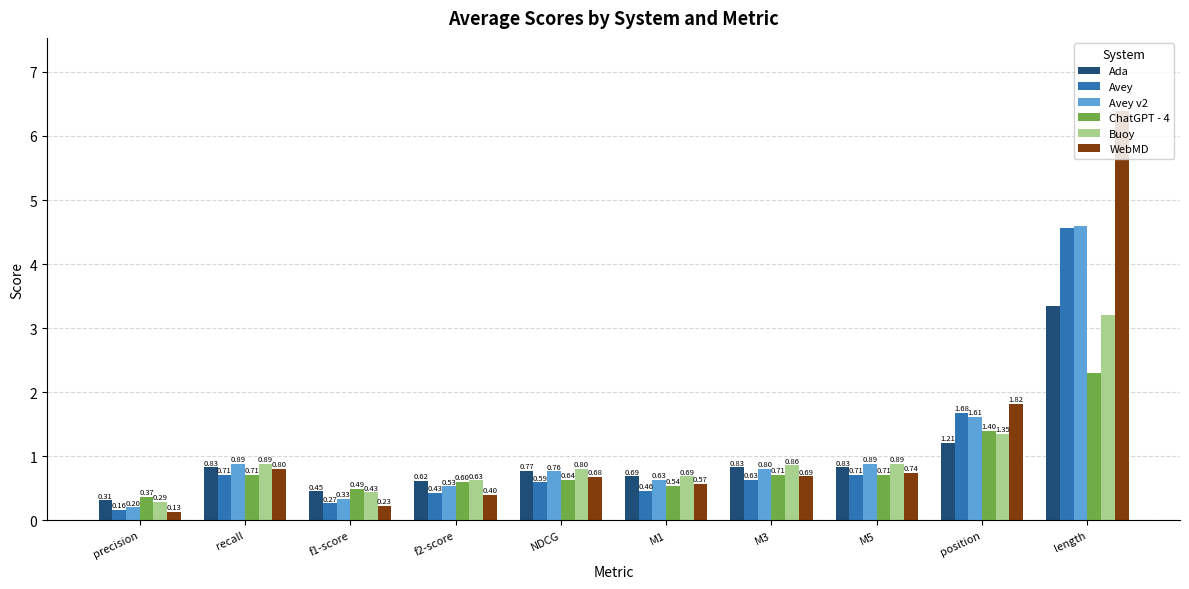

What is the label of the 2nd bar from the left?

recall